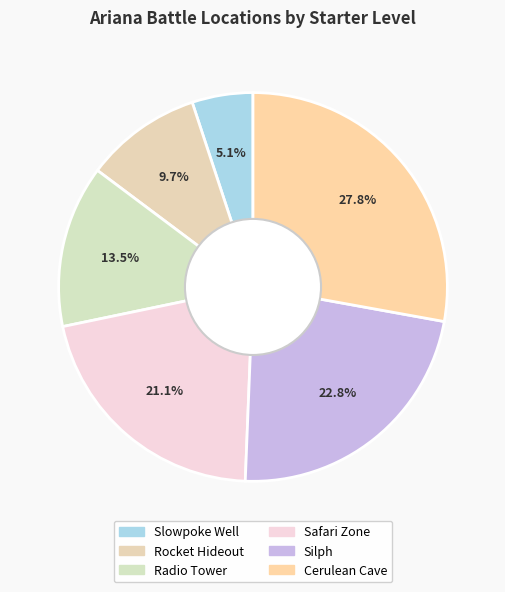

Which slice is the largest?

Cerulean Cave